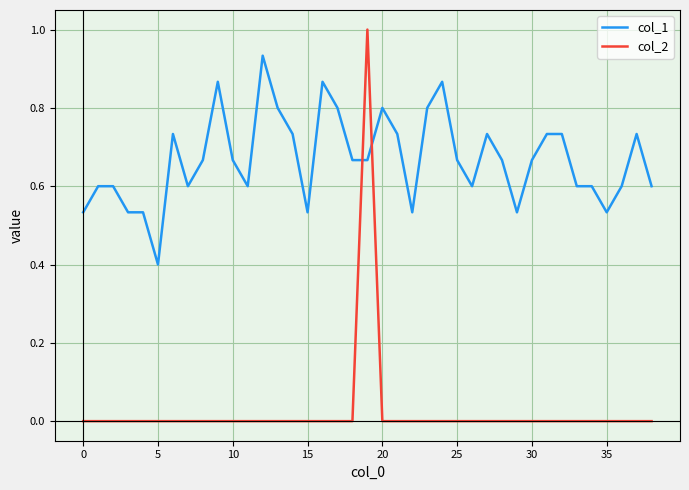

What are all the series names shown in the legend?

col_1, col_2